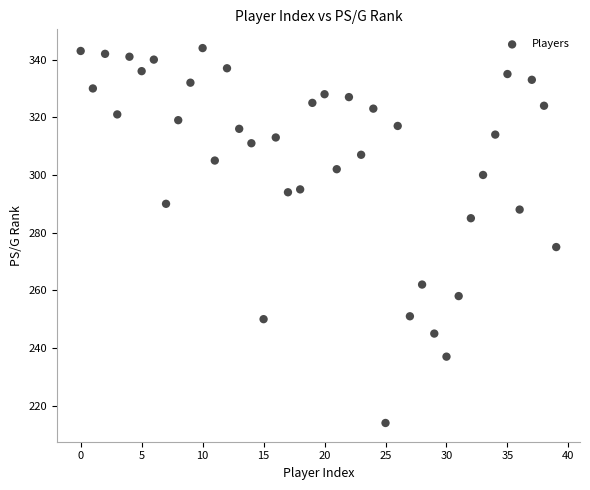

What is the range of Y values (max minus min)?

130